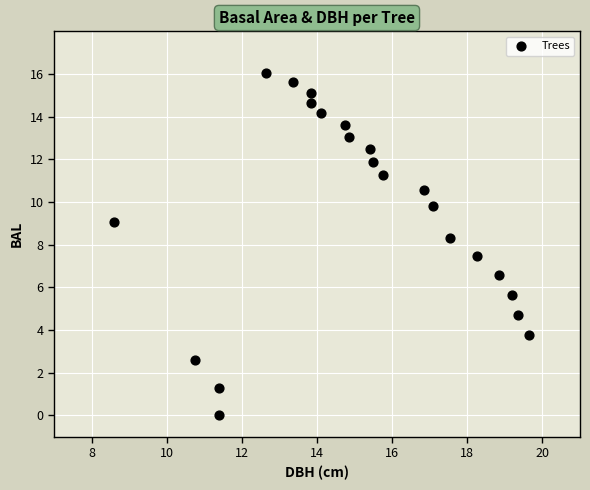

What Y value in the scatter plot is closest to 8?

8.3